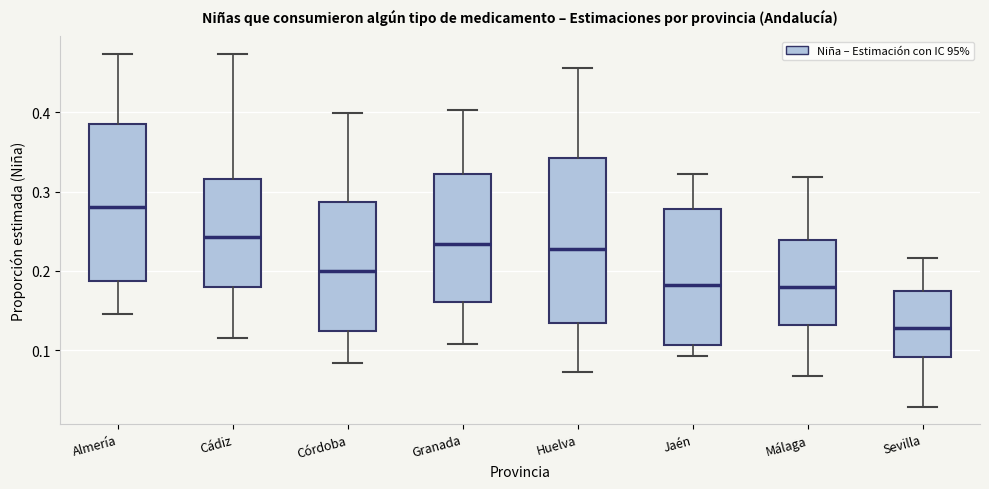

Reading left to right, read every box against the y-axis: the position of its median line, the range the box covers, and the ends of its whiskers. The values are not printed on the chart, so give them approximately, as read against the axis.

Almería: median 0.28, box 0.19 to 0.39, whiskers 0.15 to 0.47
Cádiz: median 0.24, box 0.18 to 0.32, whiskers 0.12 to 0.47
Córdoba: median 0.20, box 0.12 to 0.29, whiskers 0.08 to 0.40
Granada: median 0.23, box 0.16 to 0.32, whiskers 0.11 to 0.40
Huelva: median 0.23, box 0.13 to 0.34, whiskers 0.07 to 0.46
Jaén: median 0.18, box 0.11 to 0.28, whiskers 0.09 to 0.32
Málaga: median 0.18, box 0.13 to 0.24, whiskers 0.07 to 0.32
Sevilla: median 0.13, box 0.09 to 0.17, whiskers 0.03 to 0.22